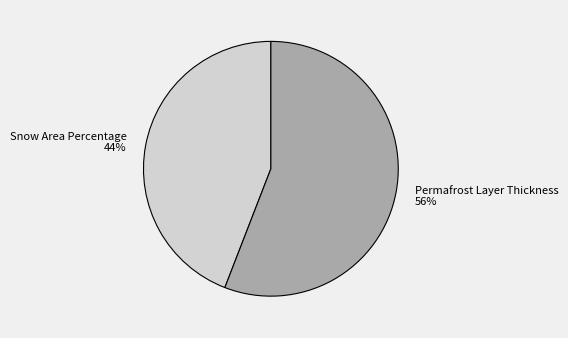

Approximately how many times larger is the value at Permafrost Layer Thickness compared to Snow Area Percentage?

1.3